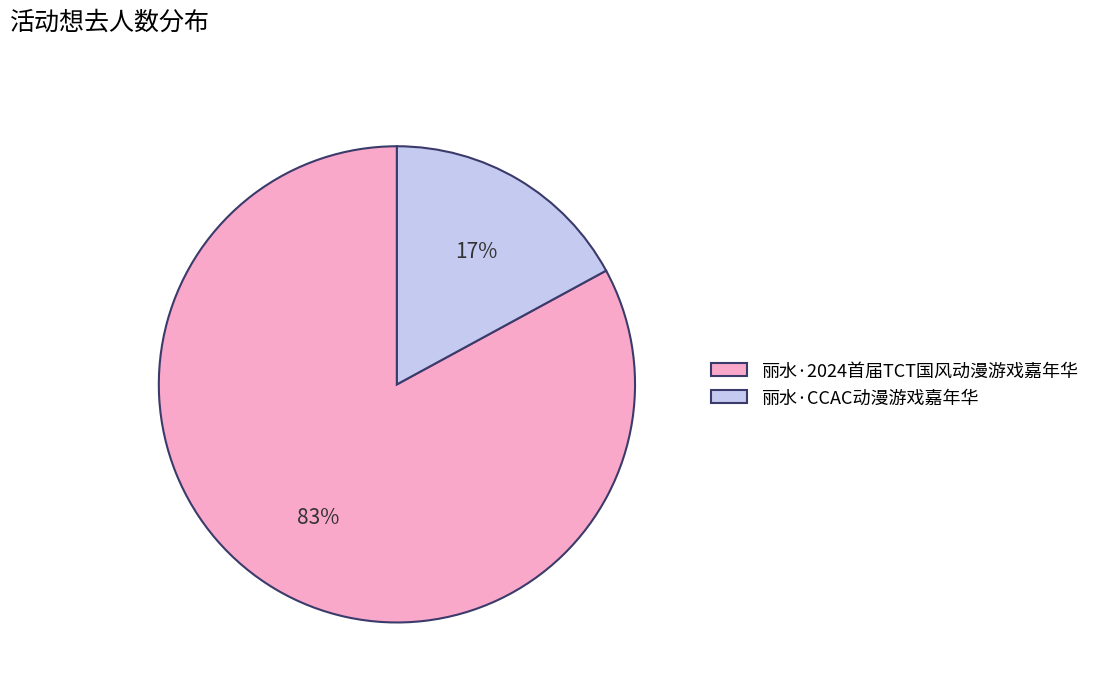

What percentage is the 丽水·2024首届TCT国风动漫游戏嘉年华 slice, to the nearest percent?

83%